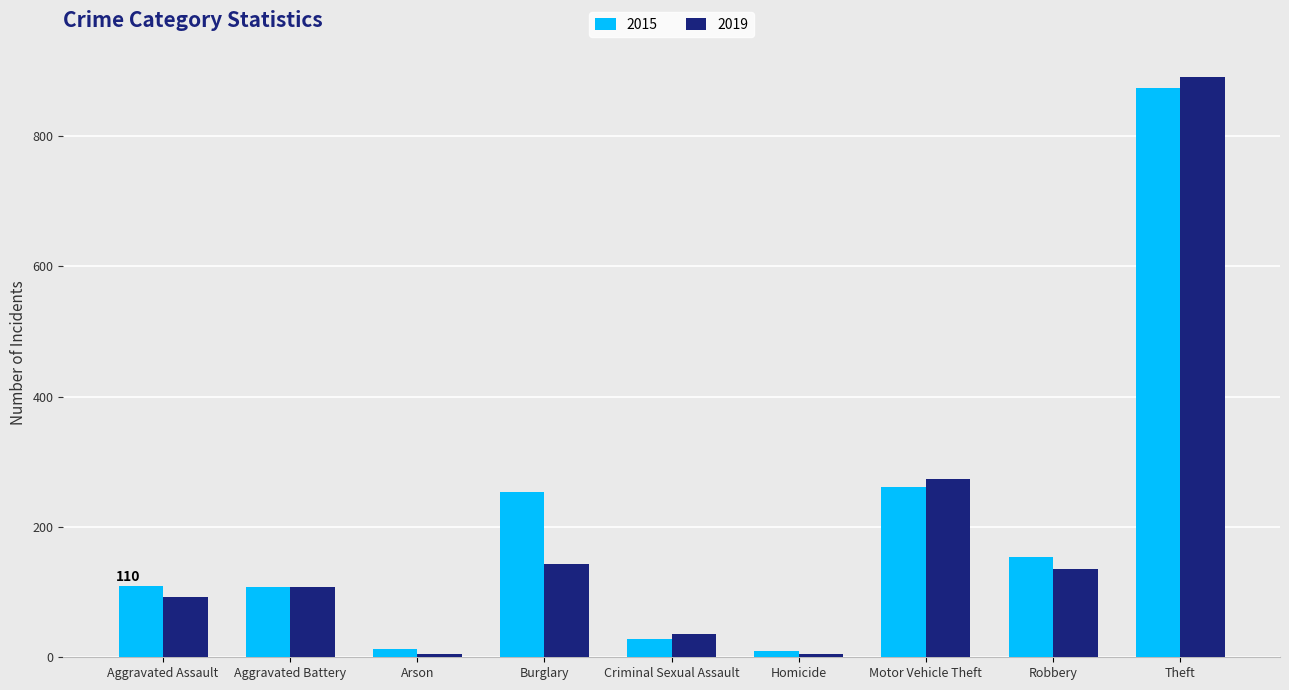

What is the label of the 5th bar from the right?

Criminal Sexual Assault